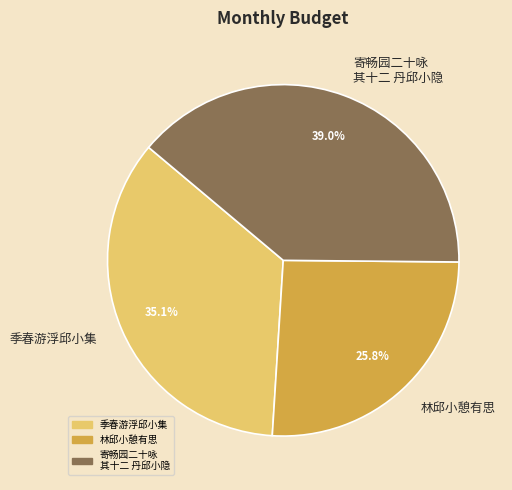

Between 林邱小憩有思 and 寄畅园二十咏 其十二 丹邱小隐, which is larger?

寄畅园二十咏 其十二 丹邱小隐